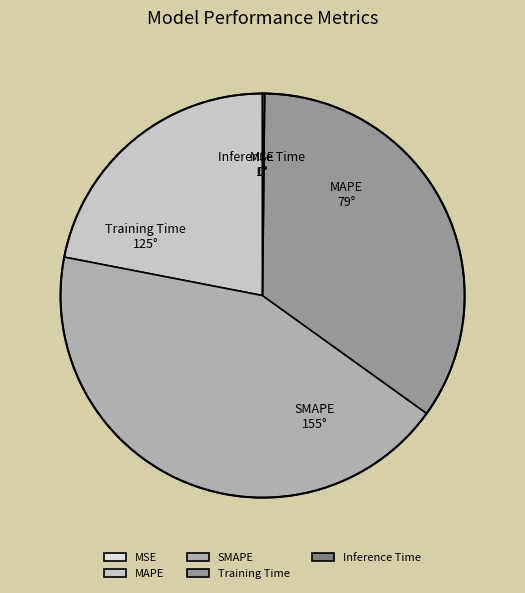

What is the largest slice in the pie chart?

SMAPE